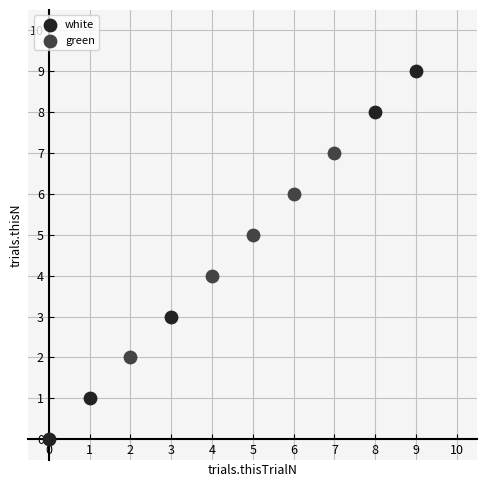

Which series contains the lowest Y value?

white